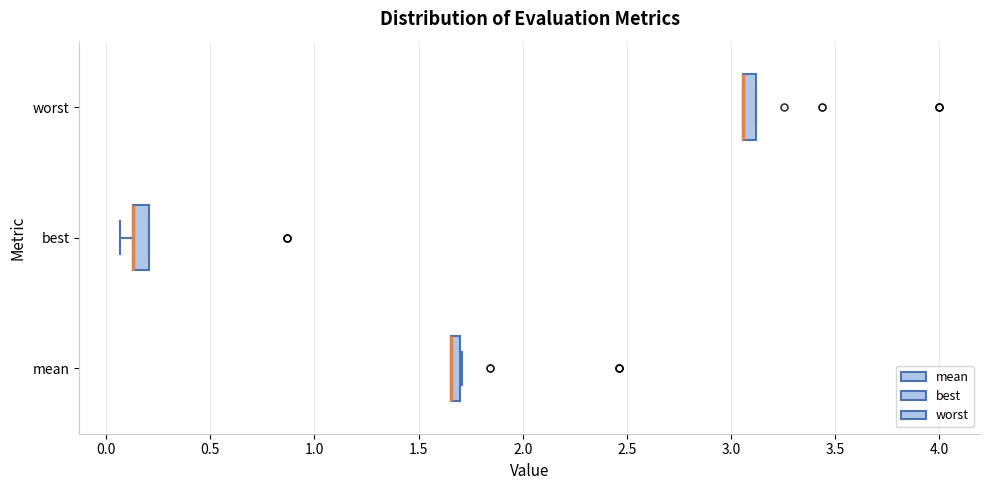

Where is the right edge of the box for mean on the x-axis? The values are not printed on the chart, so give them approximately, as read against the axis.

1.70